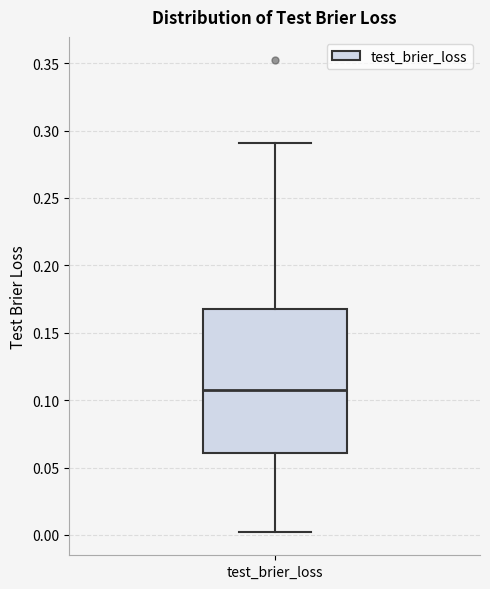

Transcribe this box plot: give where the median line is, the range the box spans, and where the two whiskers end, as read against the y-axis. The values are not printed on the chart, so give them approximately, as read against the axis.

median 0.105, box 0.060 to 0.170, whiskers 0.000 to 0.290